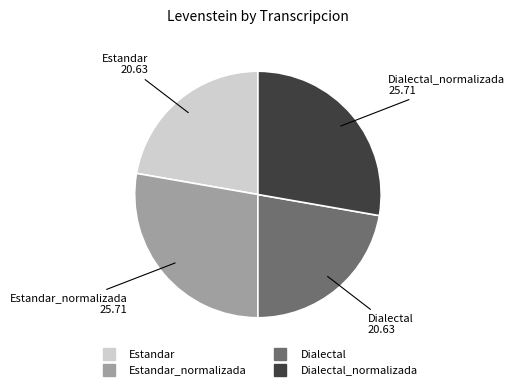

Is there any slice that represents more than half of the pie?

No